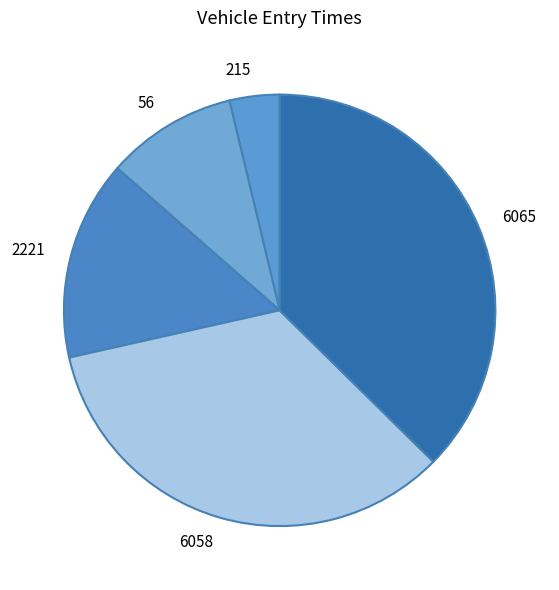

Combined, do 6058 and 6065 account for over 50%?

Yes